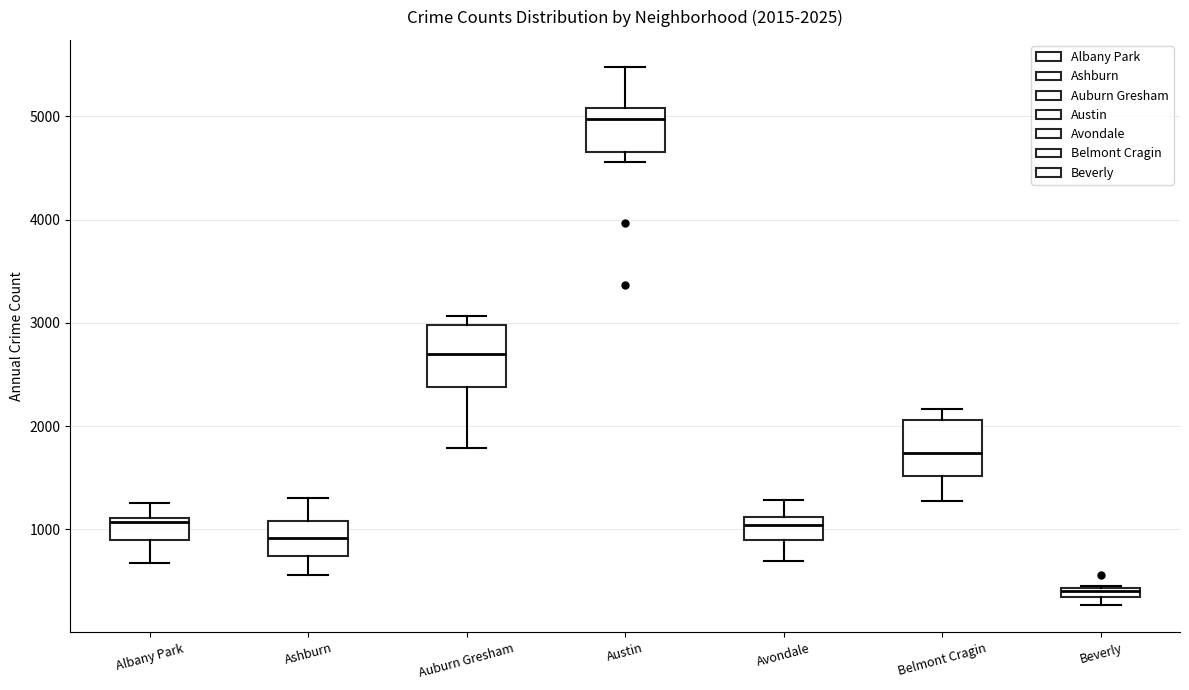

Which box has the lowest median line?

Beverly